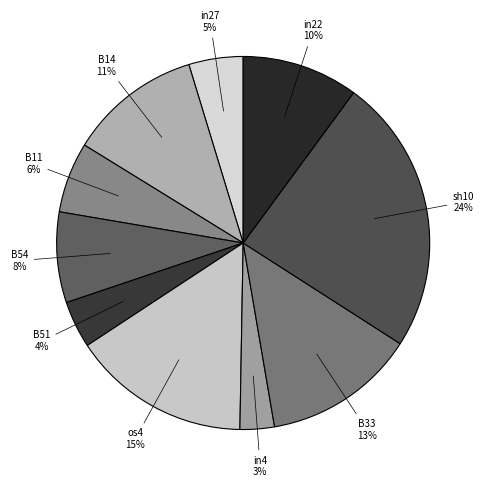

Which category has the smallest portion of the pie?

in4